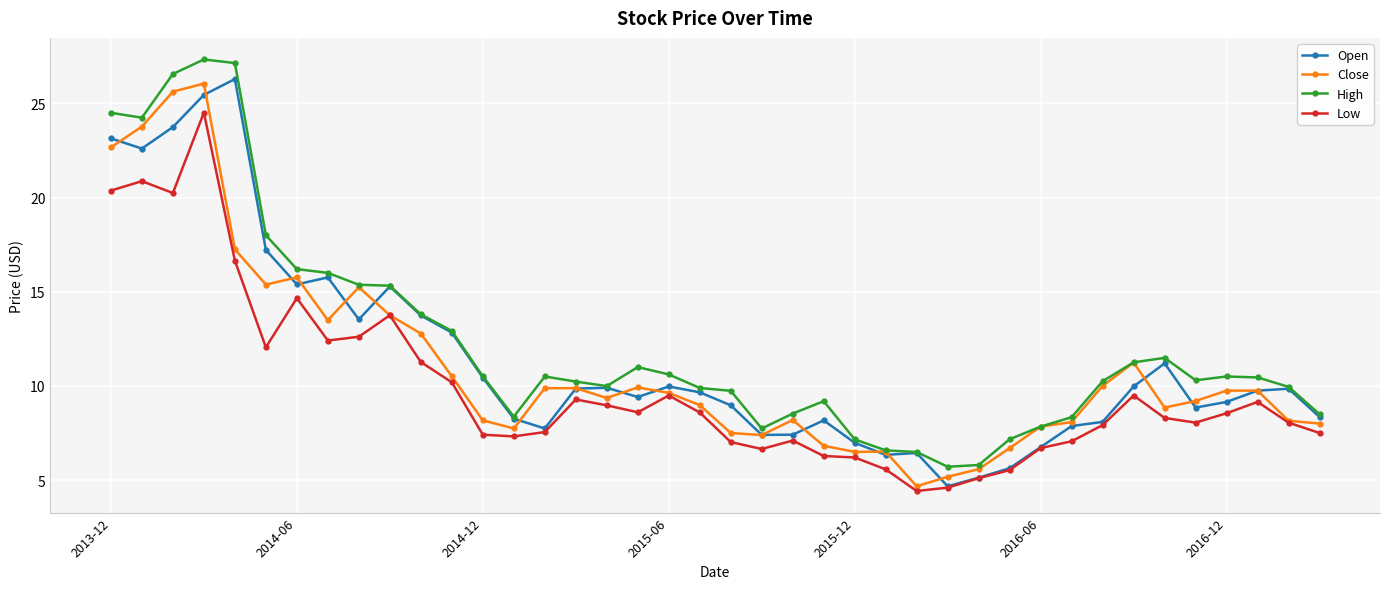

True or false: Close has more than 1 points higher than both neighbors.

True